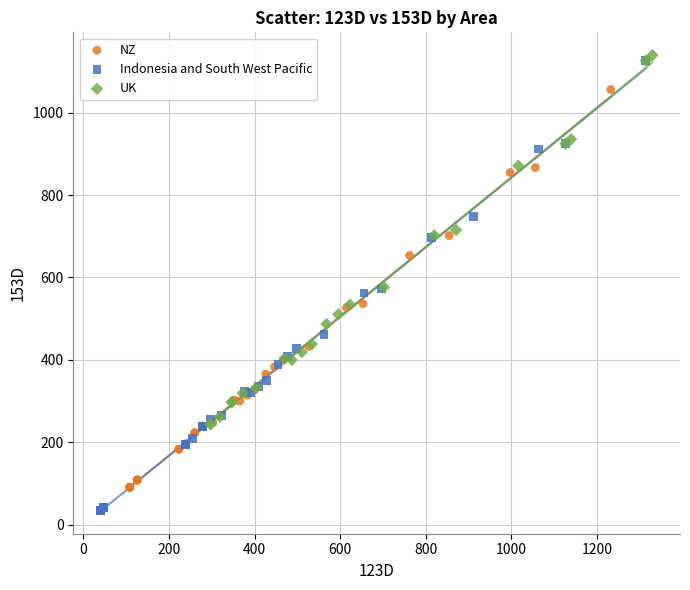

Which series reaches the maximum Y coordinate?

UK